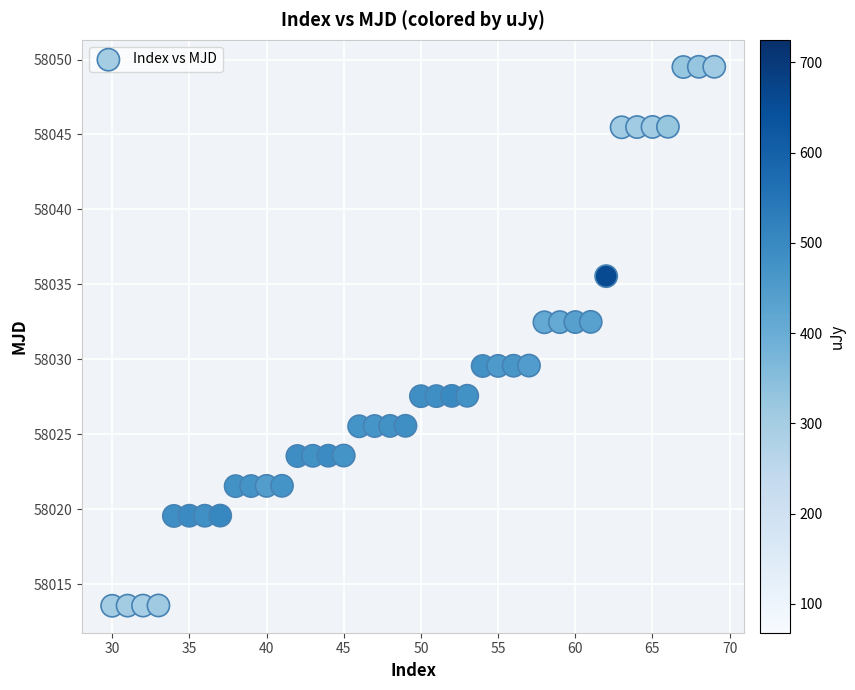

What is the range of Y values (max minus min)?

36.0